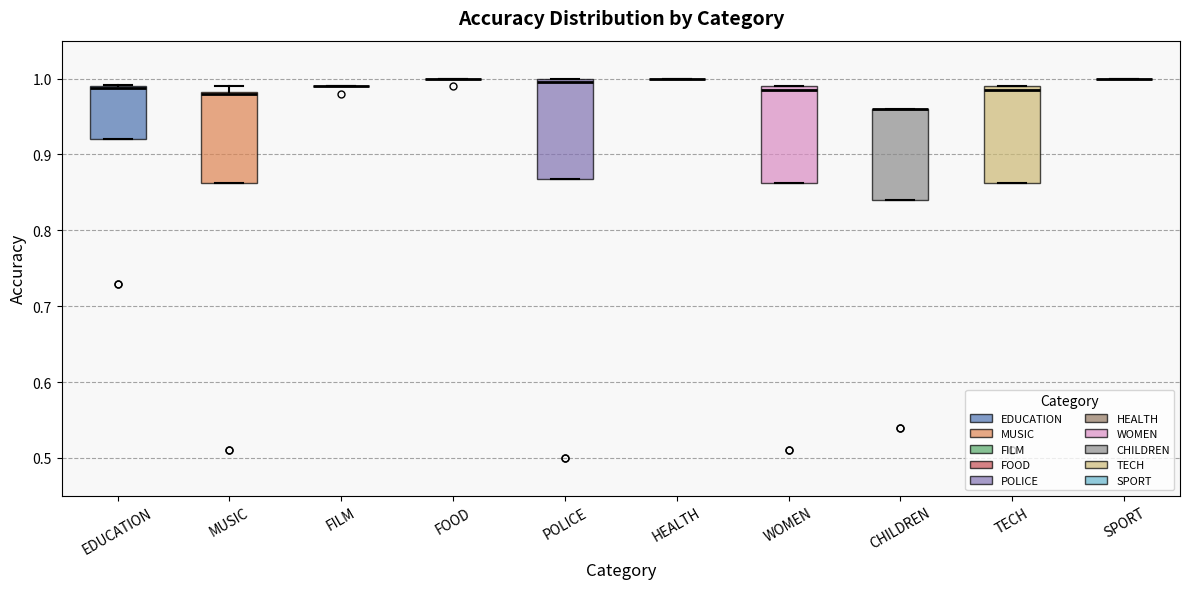

Reading left to right, transcribe this box plot: for each box, give where its median line is, the range the box spans, and where its two whiskers end, as read against the y-axis. The values are not printed on the chart, so give them approximately, as read against the axis.

EDUCATION: median 0.99 (drawn on the box's upper edge), box 0.92 to 0.99, whiskers 0.92 to 0.99
MUSIC: median 0.98, box 0.86 to 0.98, whiskers 0.86 to 0.99
FILM: box collapsed to a line at 0.99, whiskers 0.99 to 0.99
FOOD: box collapsed to a line at 1.00, whiskers 1.00 to 1.00
POLICE: median 1.00 (just below the box's upper edge), box 0.87 to 1.00, whiskers 0.87 to 1.00
HEALTH: box collapsed to a line at 1.00, whiskers 1.00 to 1.00
WOMEN: median 0.99 (just below the box's upper edge), box 0.86 to 0.99, whiskers 0.86 to 0.99
CHILDREN: median 0.96 (drawn on the box's upper edge), box 0.84 to 0.96, whiskers 0.84 to 0.96
TECH: median 0.99 (just below the box's upper edge), box 0.86 to 0.99, whiskers 0.86 to 0.99
SPORT: box collapsed to a line at 1.00, whiskers 1.00 to 1.00